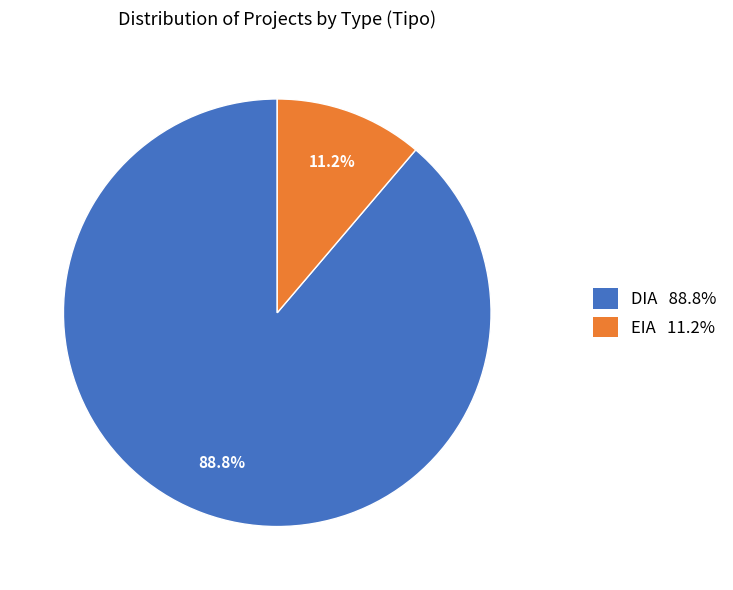

Count the number of slices in the pie.

2